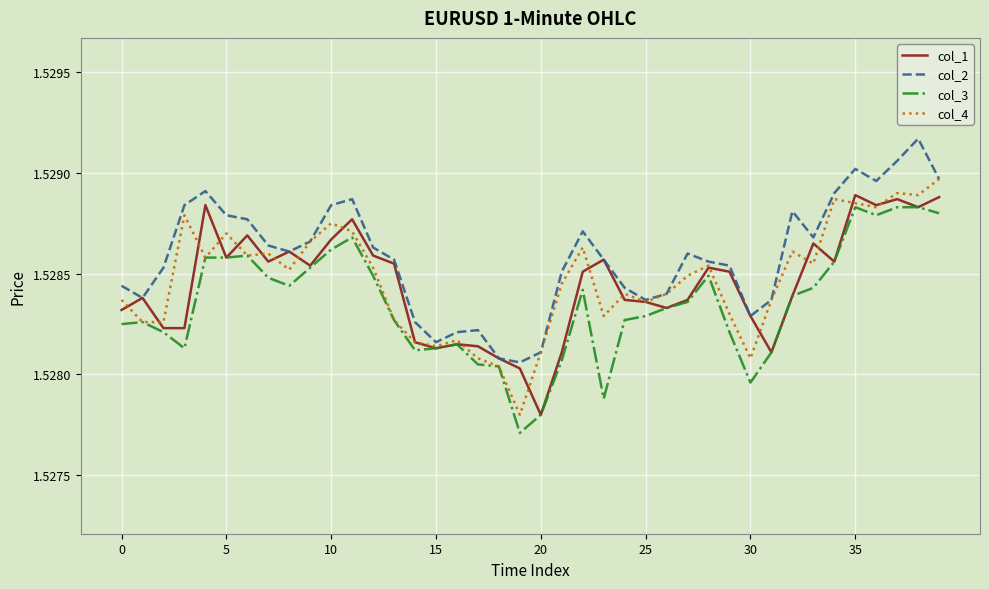

Is it true that col_4 equals 2.3 at 5?

False